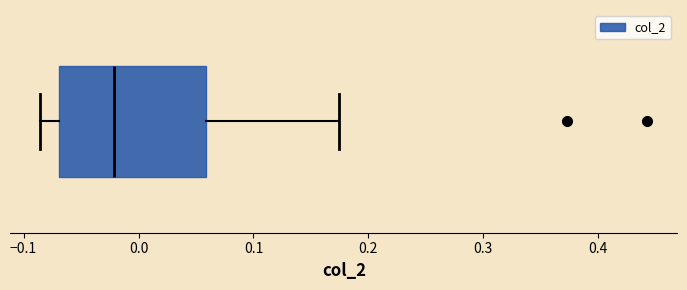

Transcribe this box plot: give where the median line is, the range the box spans, and where the two whiskers end, as read against the x-axis. The values are not printed on the chart, so give them approximately, as read against the axis.

median -0.02, box -0.07 to 0.06, whiskers -0.09 to 0.17